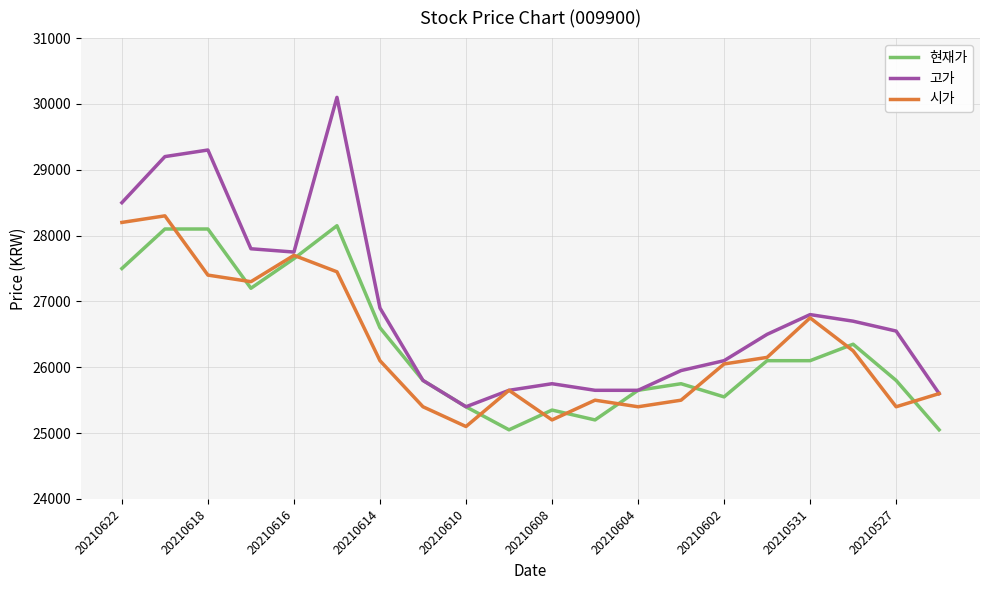

Which series has the largest total across all categories?

고가